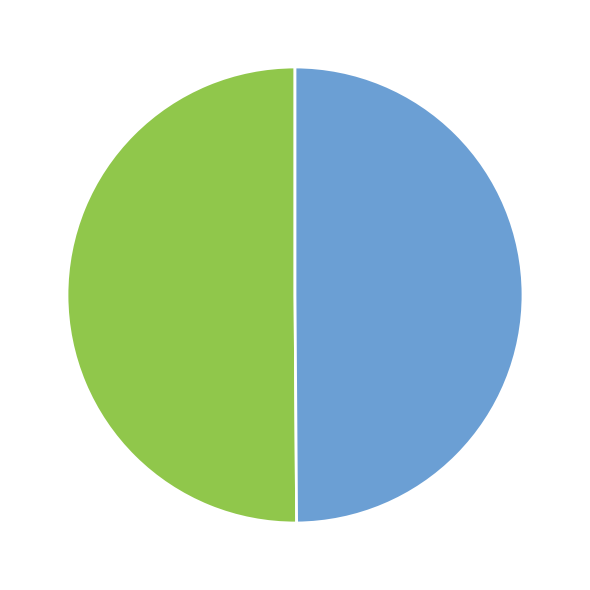

Approximately how many times larger is the value at 1 compared to 2?

1.0